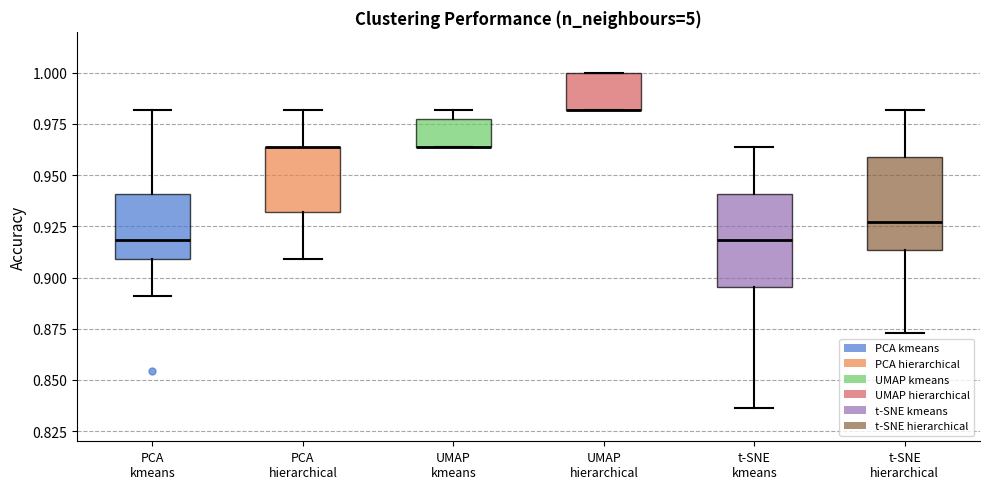

Reading left to right, read every box against the y-axis: the position of its median line, the range the box covers, and the ends of its whiskers. The values are not printed on the chart, so give them approximately, as read against the axis.

PCA kmeans: median 0.920, box 0.910 to 0.940, whiskers 0.890 to 0.980
PCA hierarchical: median 0.965 (drawn on the box's upper edge), box 0.930 to 0.965, whiskers 0.910 to 0.980
UMAP kmeans: median 0.965 (drawn on the box's lower edge), box 0.965 to 0.975, whiskers 0.965 to 0.980
UMAP hierarchical: median 0.980 (drawn on the box's lower edge), box 0.980 to 1.000, whiskers 0.980 to 1.000
t-SNE kmeans: median 0.920, box 0.895 to 0.940, whiskers 0.835 to 0.965
t-SNE hierarchical: median 0.925, box 0.915 to 0.960, whiskers 0.875 to 0.980